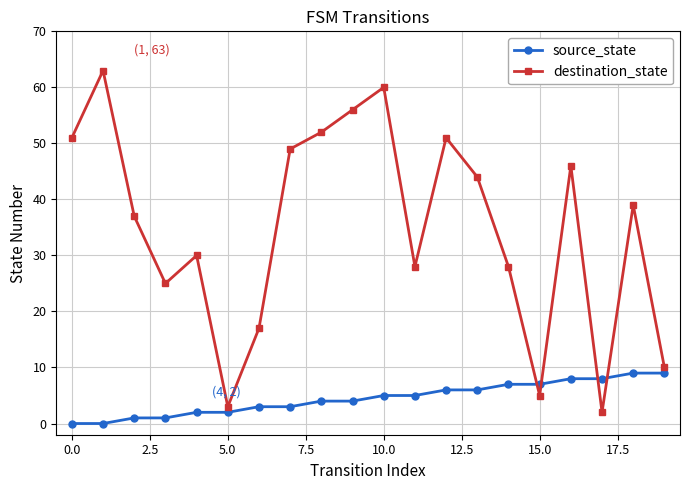

What is the highest value of the source_state series?

9